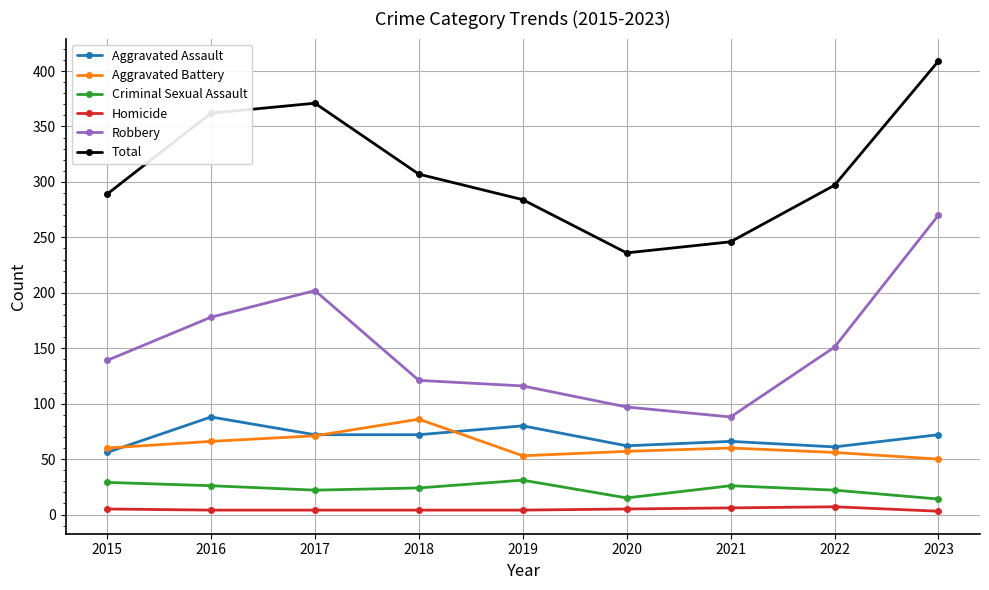

At how many categories does at least one series exceed 275?

7